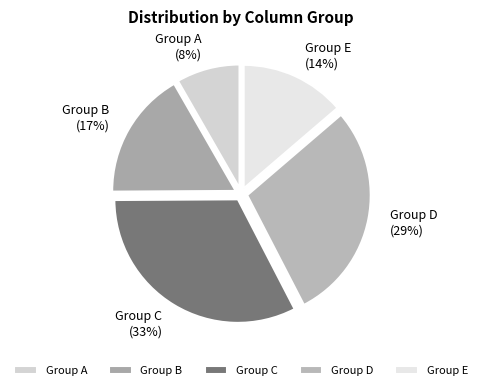

Approximately how many times larger is the value at Group E compared to Group C?

0.4